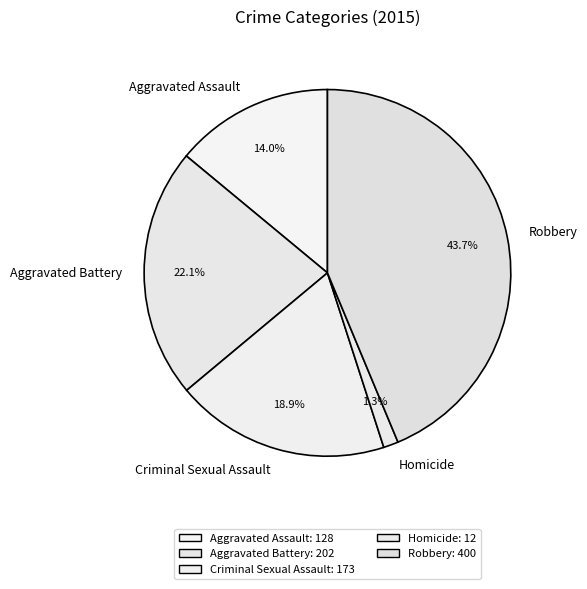

What percentage is NOT represented by Robbery?

56.3%